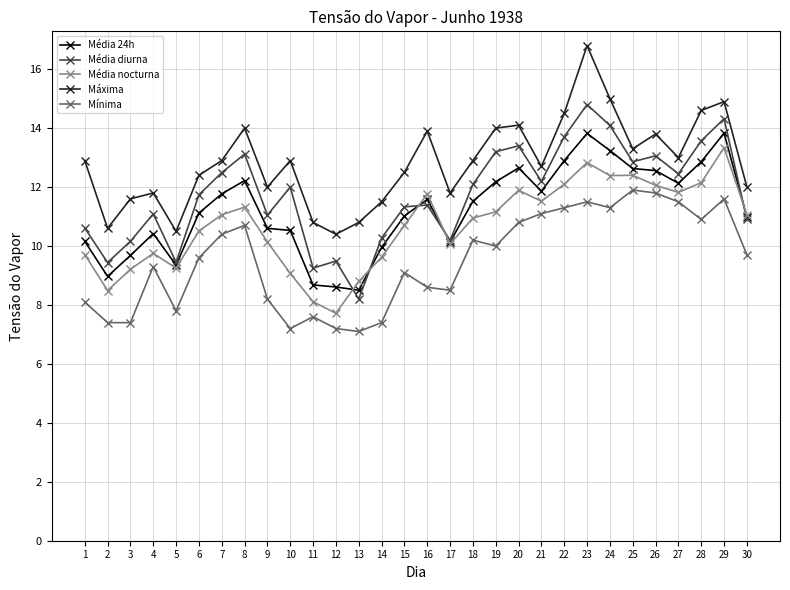

Is it true that Média 24h equals 9.7 at 3?

True